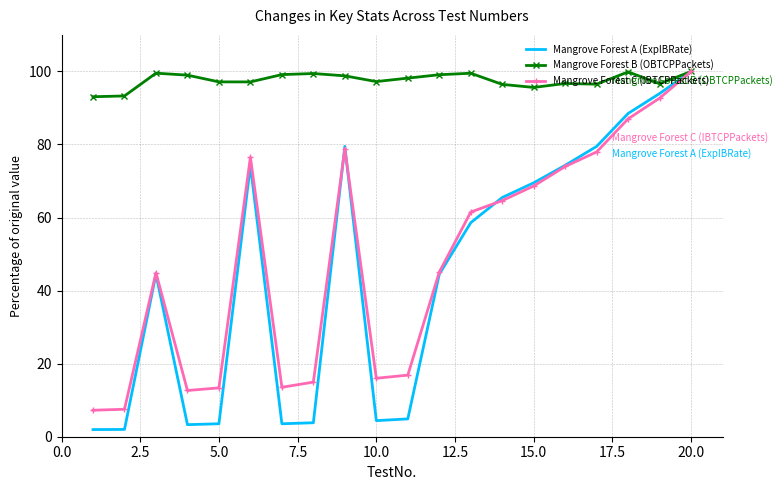

What are all the series names shown in the legend?

Mangrove Forest A (ExpIBRate), Mangrove Forest B (OBTCPPackets), Mangrove Forest C (IBTCPPackets)